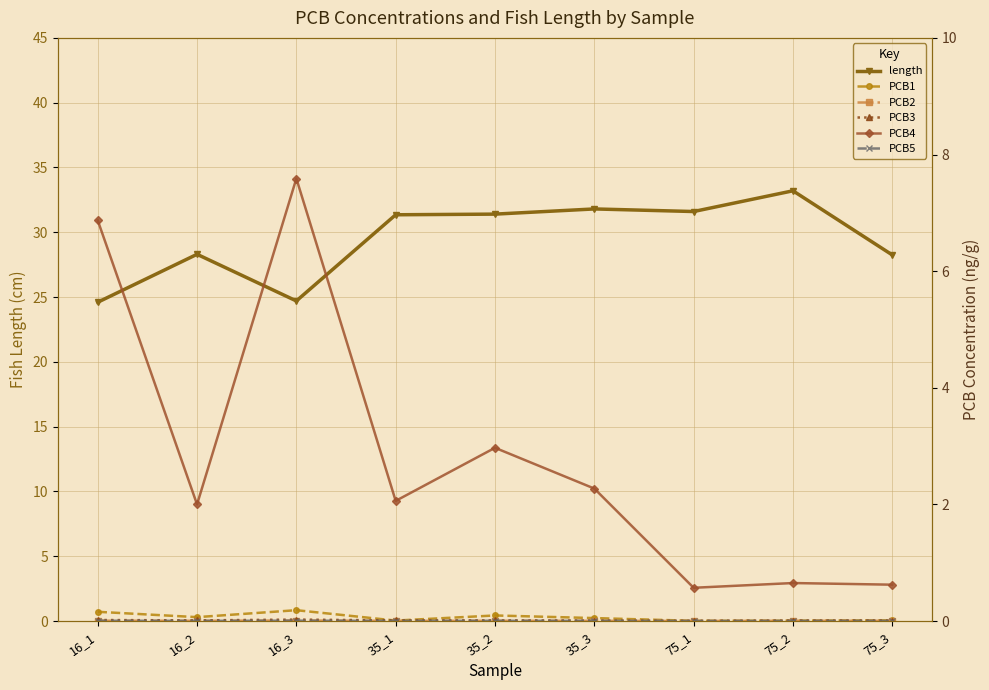

Where is the first local maximum for PCB3?

16_3